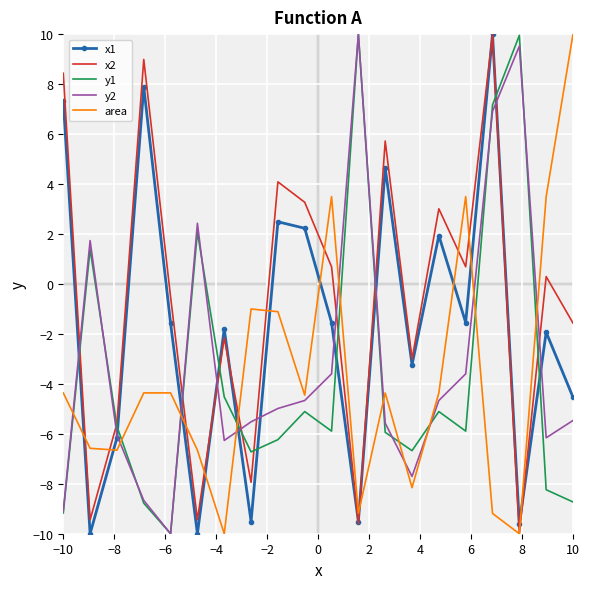

How many intersections are there between x1 and area?

11